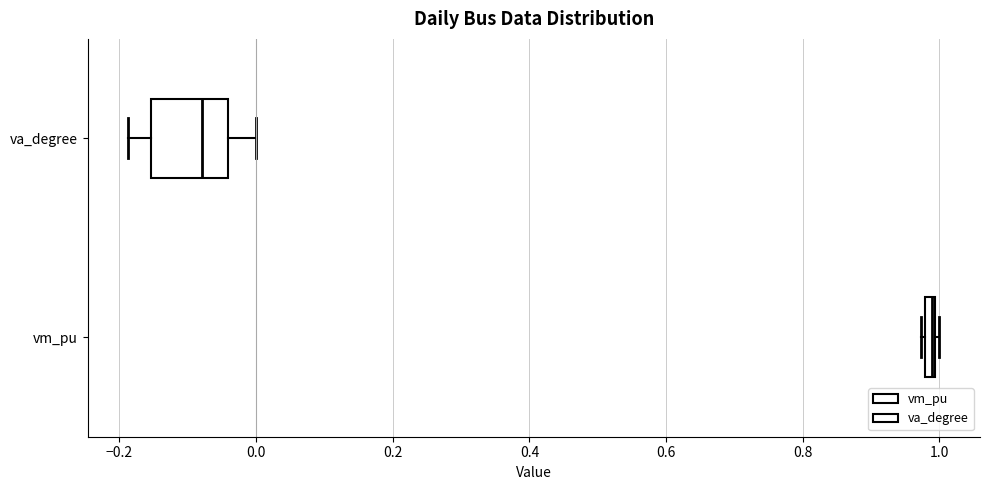

Where does the left whisker of the box for va_degree end on the x-axis? The values are not printed on the chart, so give them approximately, as read against the axis.

-0.18